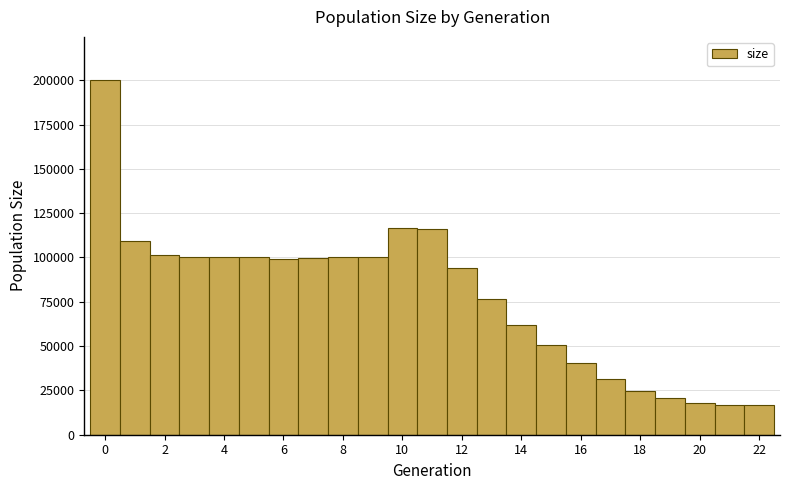

Which range on the x-axis has the tallest bar?

-0.5 to 0.5